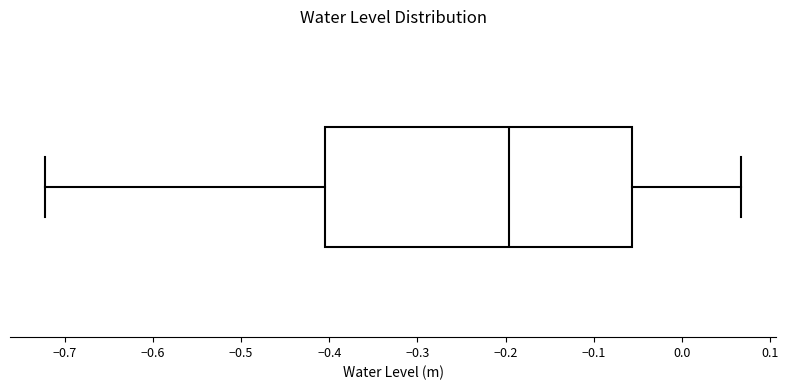

Read this box plot against the x-axis: the position of the median line, the range covered by the box, and the ends of both whiskers. The values are not printed on the chart, so give them approximately, as read against the axis.

median -0.20, box -0.41 to -0.06, whiskers -0.72 to 0.07